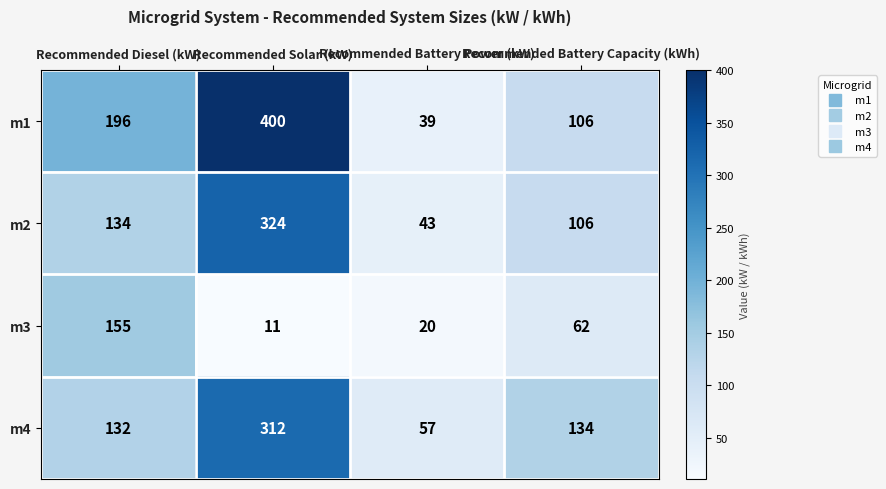

What is the greatest value displayed?

400